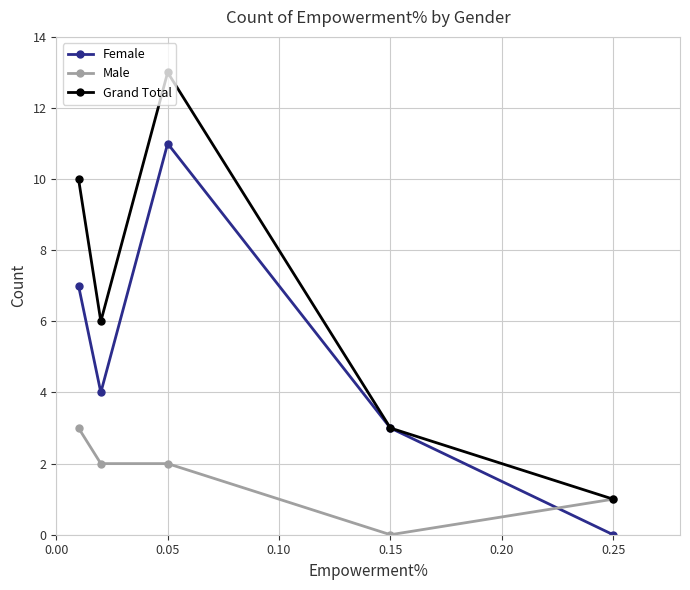

What are all the series names shown in the legend?

Female, Male, Grand Total